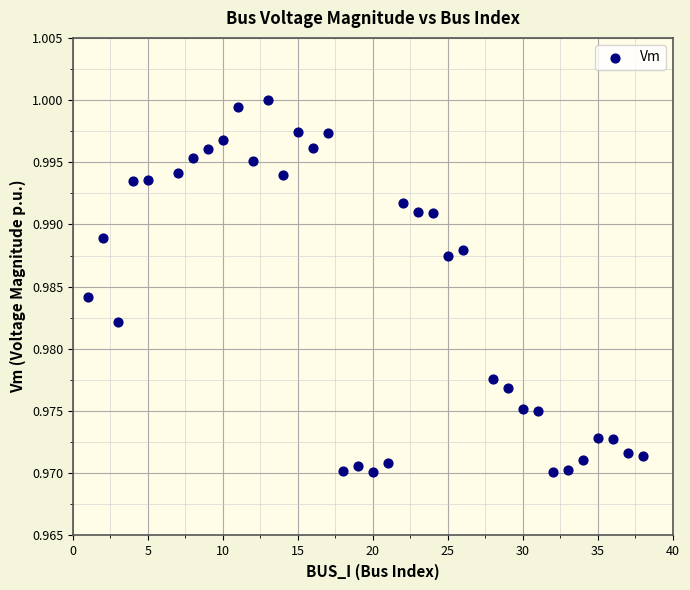

What is the range of X values (max minus min)?

37.0